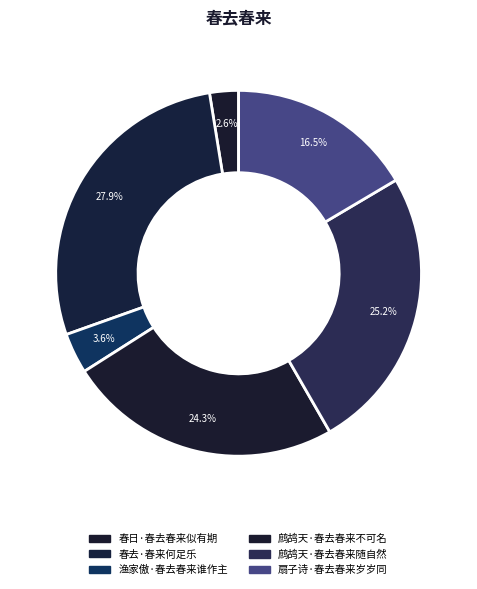

Count the number of slices in the pie.

6